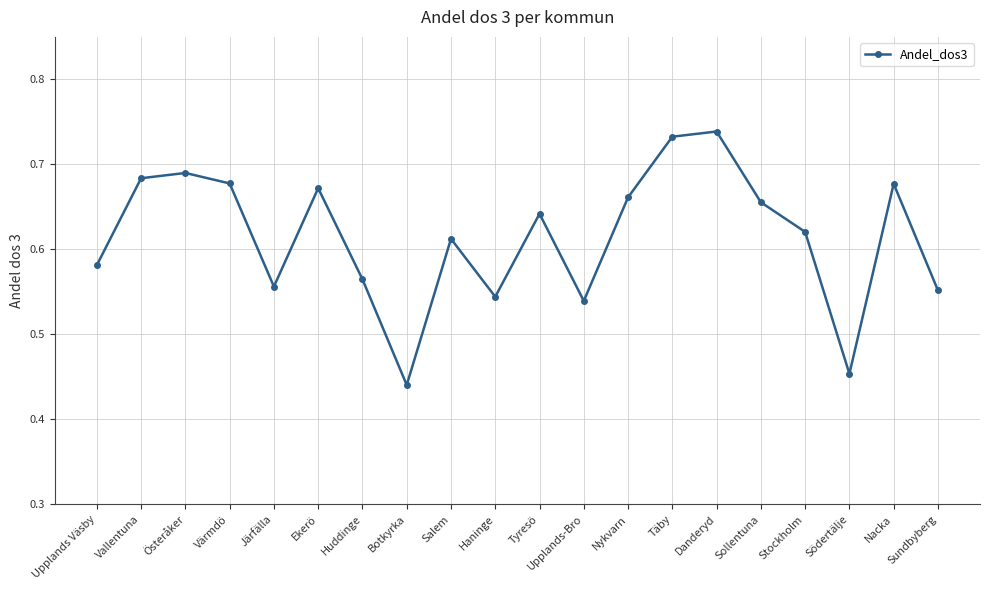

How many lines are shown in the chart?

1